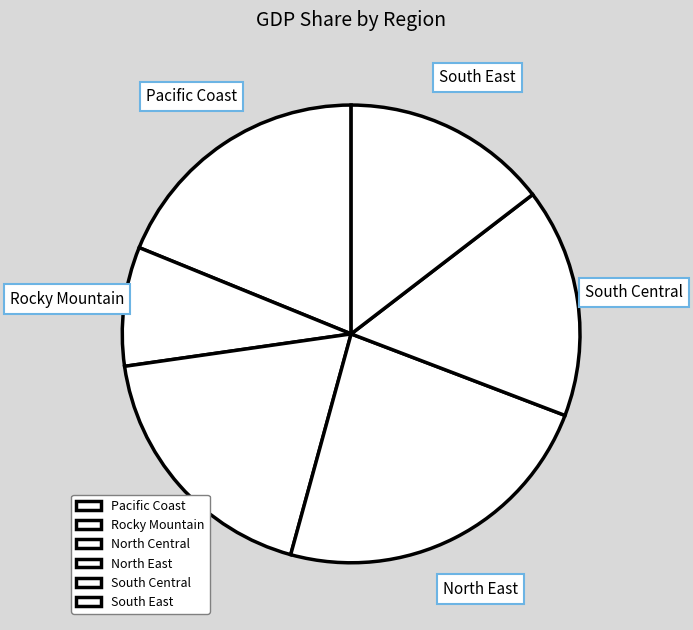

Is there any slice that represents more than half of the pie?

No